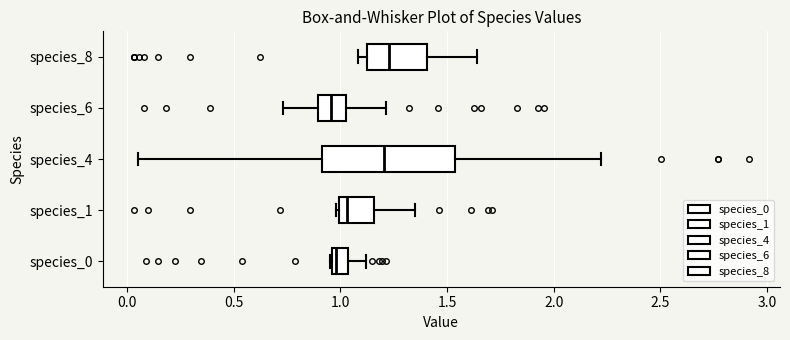

Where does the median line of the box for species_6 sit on the x-axis? The values are not printed on the chart, so give them approximately, as read against the axis.

0.95